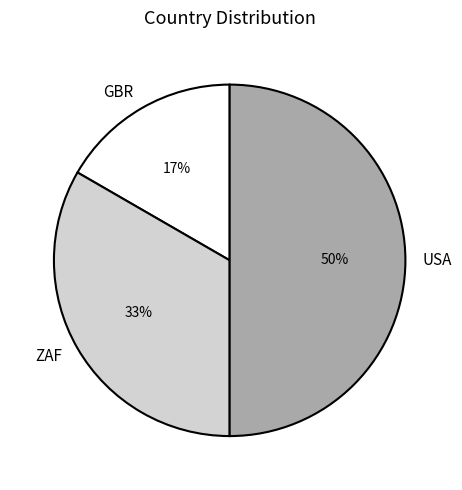

To the nearest percent, what percentage of the pie is USA?

50%